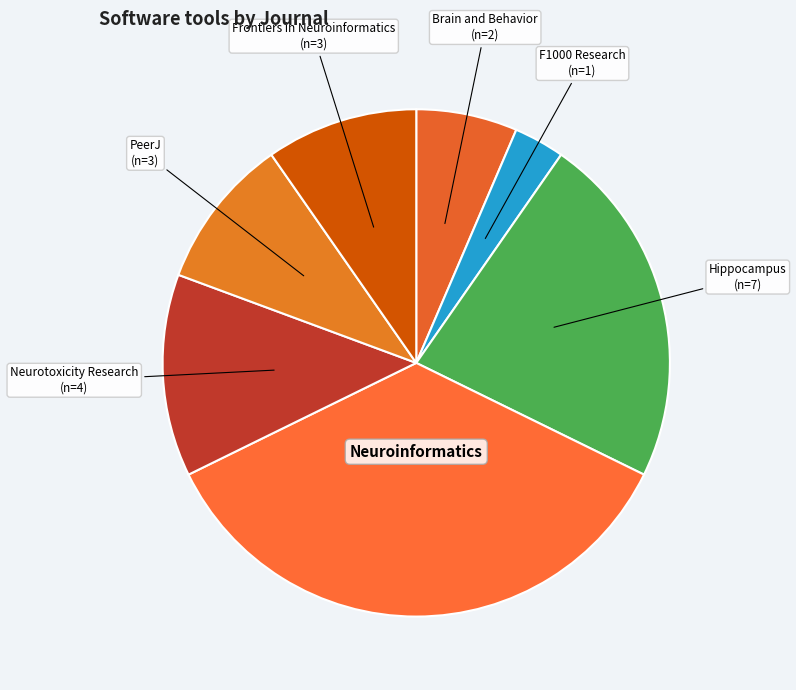

The Frontiers in Neuroinformatics slice represents 23% of the pie. True or false?

False